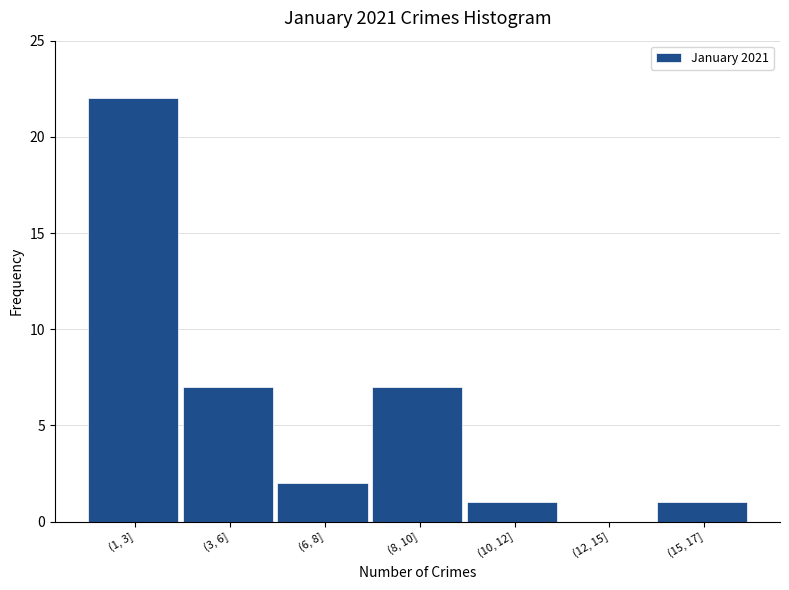

Reading left to right, list all the values displayed in this chart.

(1, 3]=22	(3, 6]=7	(6, 8]=2	(8, 10]=7	(10, 12]=1	(12, 15]=0	(15, 17]=1